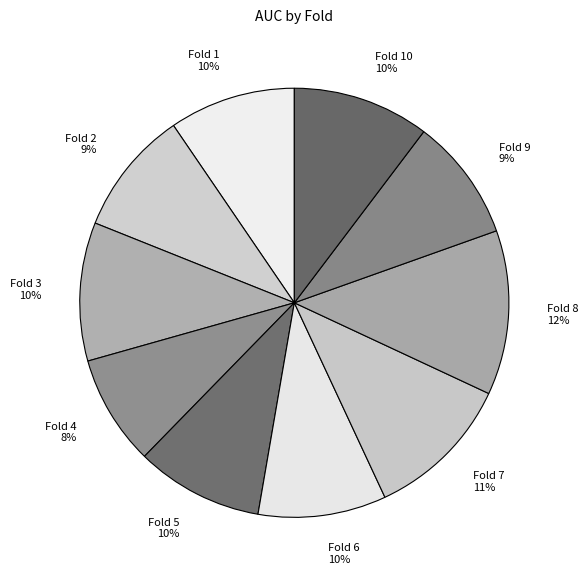

Which slice is the smallest?

Fold 4